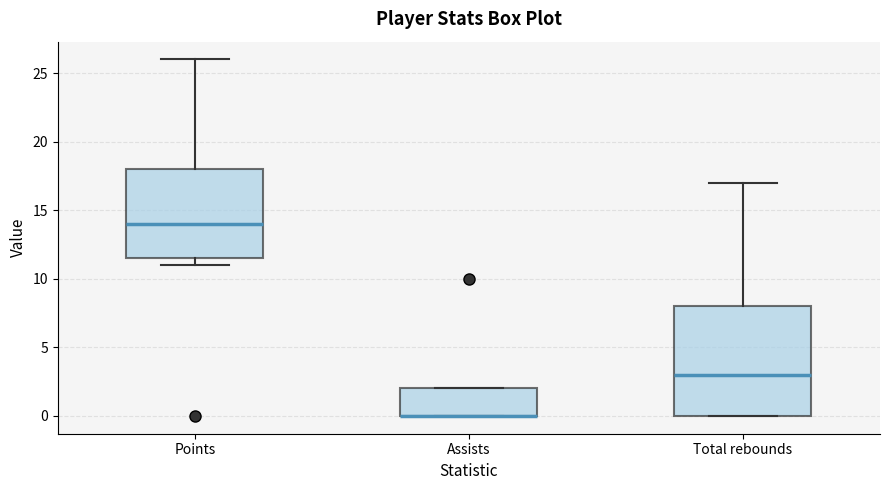

Reading left to right, transcribe this box plot: for each box, give where its median line is, the range the box spans, and where its two whiskers end, as read against the y-axis. The values are not printed on the chart, so give them approximately, as read against the axis.

Points: median 14.0, box 11.5 to 18.0, whiskers 11.0 to 26.0
Assists: median 0.0 (drawn on the box's lower edge), box 0.0 to 2.0, whiskers 0.0 to 2.0
Total rebounds: median 3.0, box 0.0 to 8.0, whiskers 0.0 to 17.0